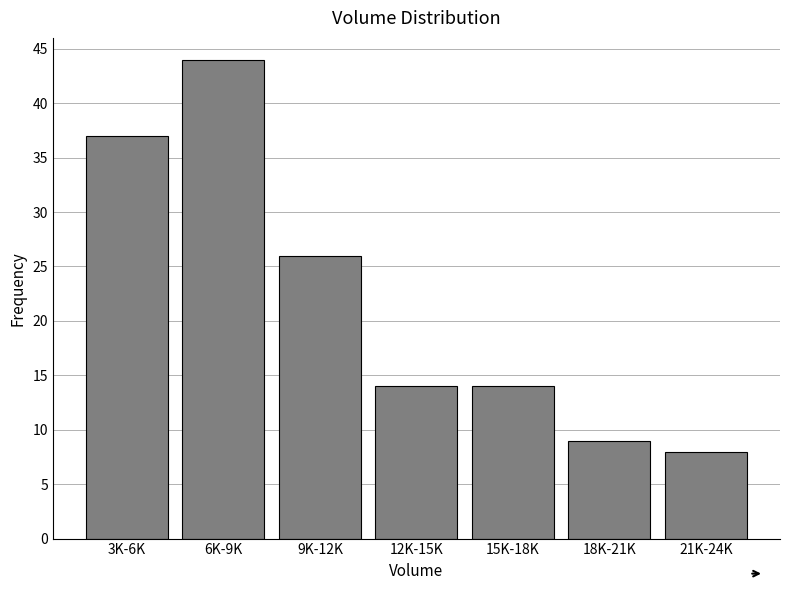

Reading right to left, extract all data points from this chart.

21K-24K=8	18K-21K=9	15K-18K=14	12K-15K=14	9K-12K=26	6K-9K=44	3K-6K=37